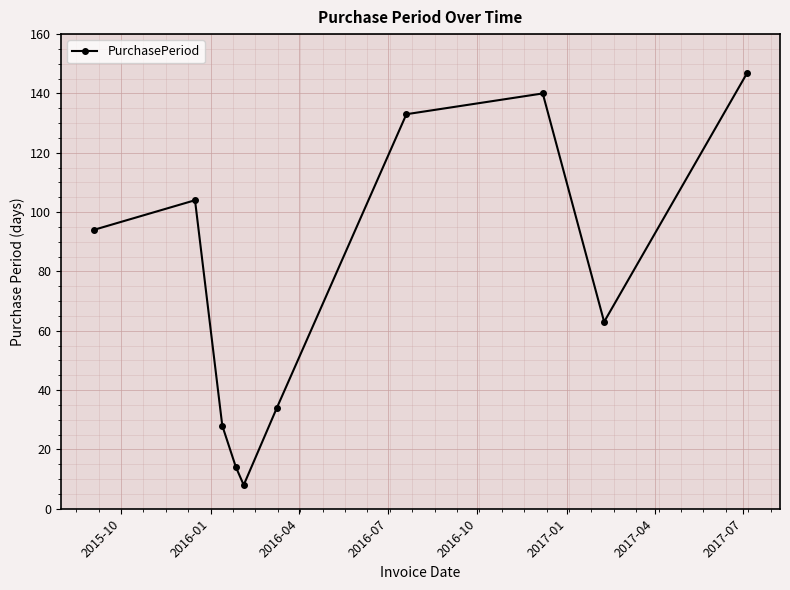

What is the difference between the maximum and second lowest values?

133